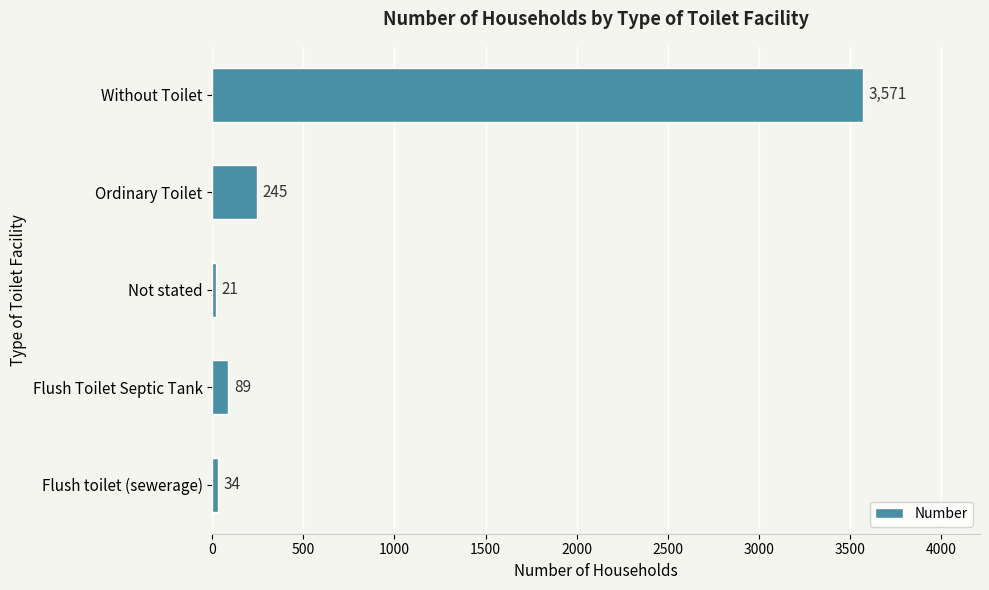

Rank the categories by value from lowest to highest.

Not stated, Flush toilet (sewerage), Flush Toilet Septic Tank, Ordinary Toilet, Without Toilet